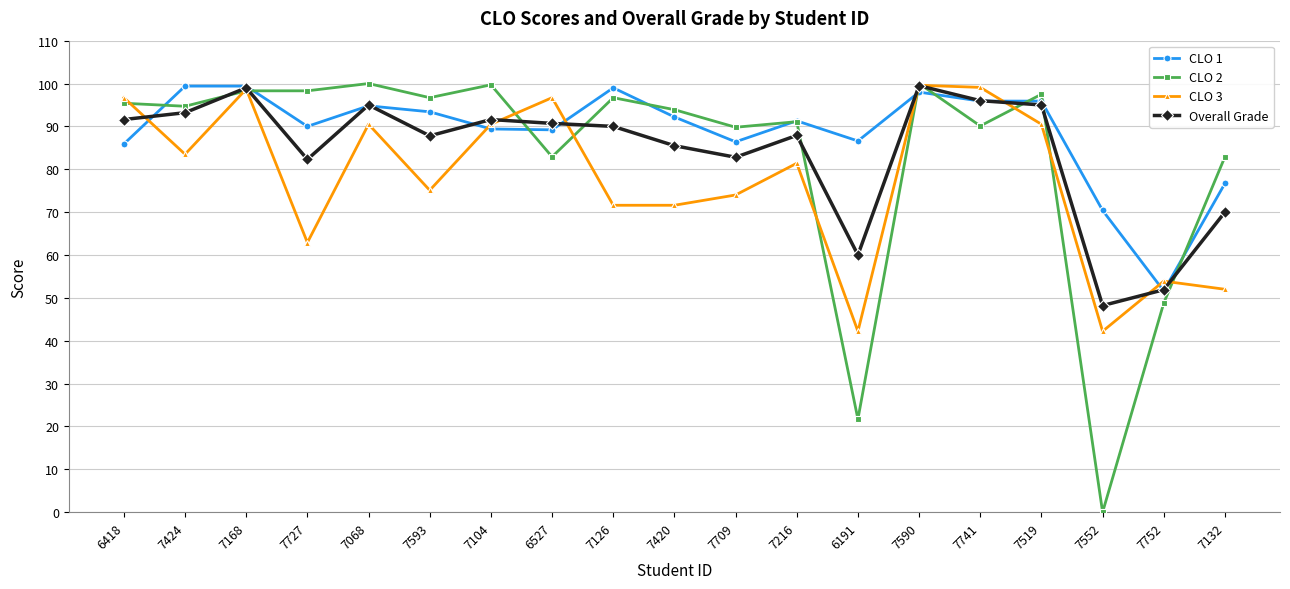

At which category does CLO 3 reach its first local peak?

7168